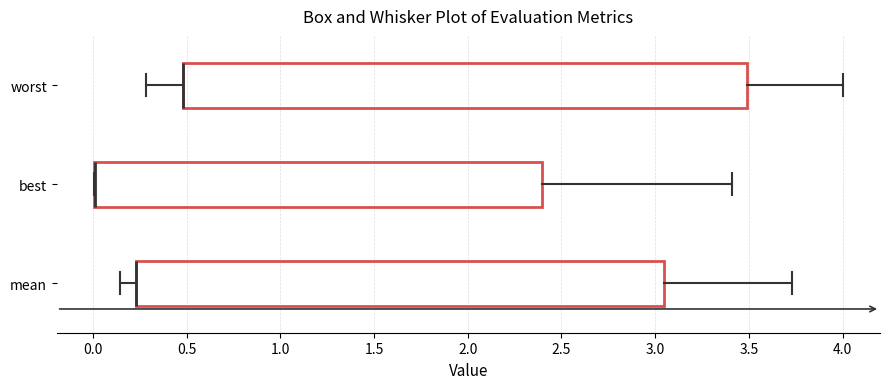

Where is the right edge of the box for mean on the x-axis? The values are not printed on the chart, so give them approximately, as read against the axis.

3.05